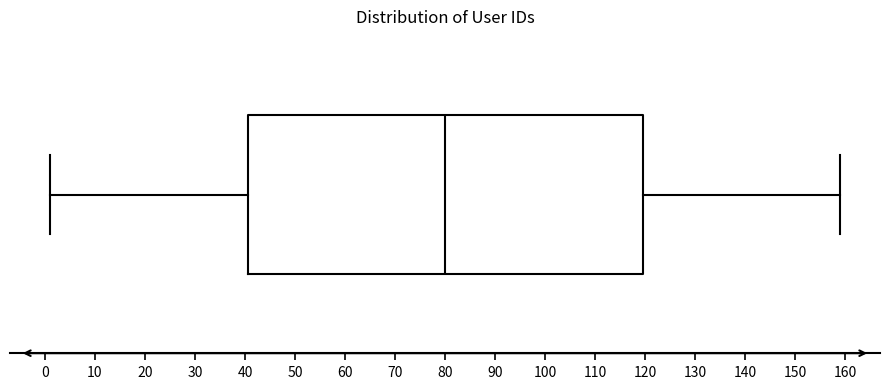

Read this box plot against the x-axis: the position of the median line, the range covered by the box, and the ends of both whiskers. The values are not printed on the chart, so give them approximately, as read against the axis.

median 80, box 41 to 120, whiskers 1 to 159